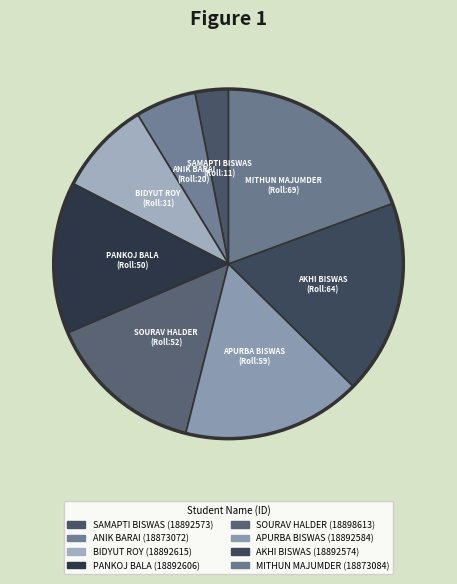

What is the largest slice in the pie chart?

18873084